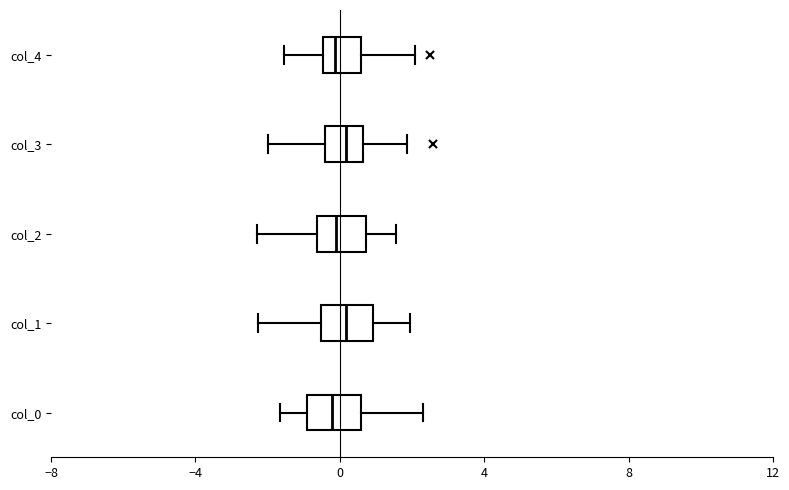

Where does the median line of the box for col_1 sit on the x-axis? The values are not printed on the chart, so give them approximately, as read against the axis.

0.0